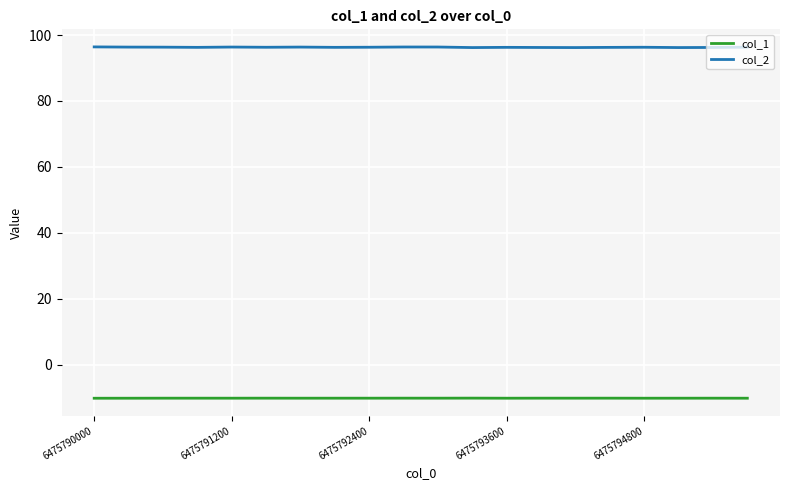

What is the minimum value for col_1?

-10.1